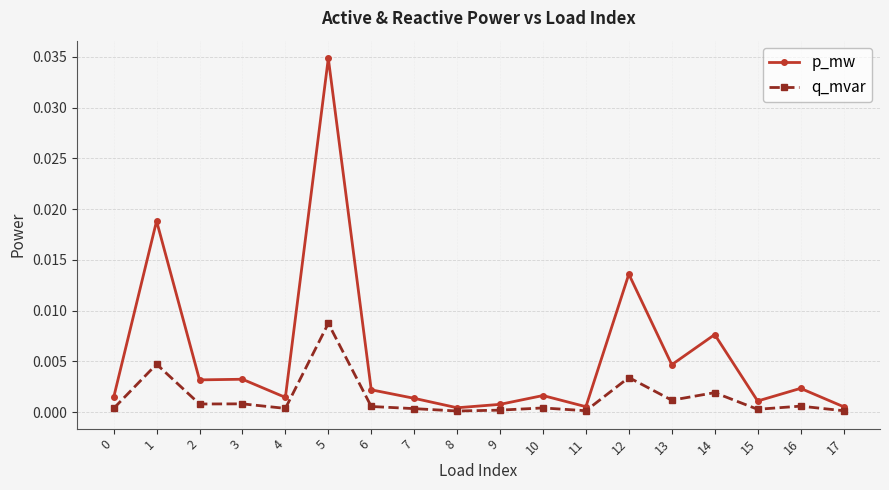

True or false: p_mw has a value of 0.0 at 5.

True